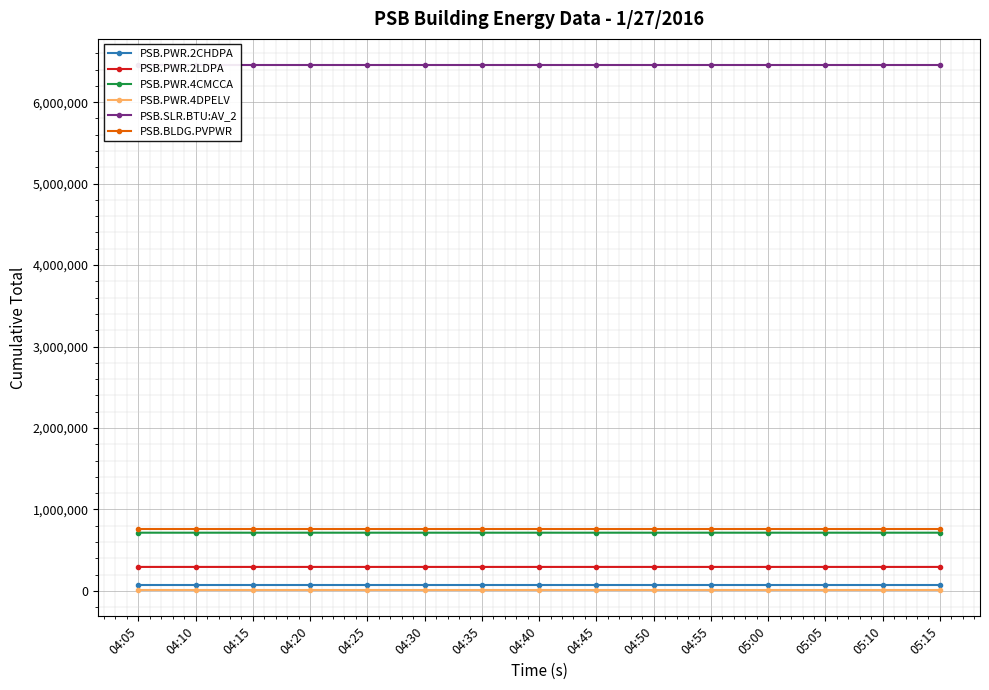

Reading left to right, list all the values displayed in this chart.

PSB.PWR.2CHDPA: 72831	72831	72831	72831	72831	72832	72832	72832	72832	72832	72832	72832	72832	72832	72832
PSB.PWR.2LDPA: 293628	293631	293631	293636	293636	293640	293640	293643	293643	293648	293648	293651	293651	293656	293656
PSB.PWR.4CMCCA: 713856	713861	713861	713866	713866	713872	713872	713877	713877	713882	713882	713887	713887	713893	713893
PSB.PWR.4DPELV: 9062	9062	9062	9062	9062	9062	9062	9062	9062	9062	9062	9062	9062	9062	9062
PSB.SLR.BTU:AV_2: 6455010	6455010	6455010	6455010	6455010	6455010	6455010	6455010	6455010	6455010	6455010	6455010	6455010	6455010	6455010
PSB.BLDG.PVPWR: 758929	758929	758929	758929	758929	758929	758929	758929	758929	758929	758929	758929	758929	758929	758929